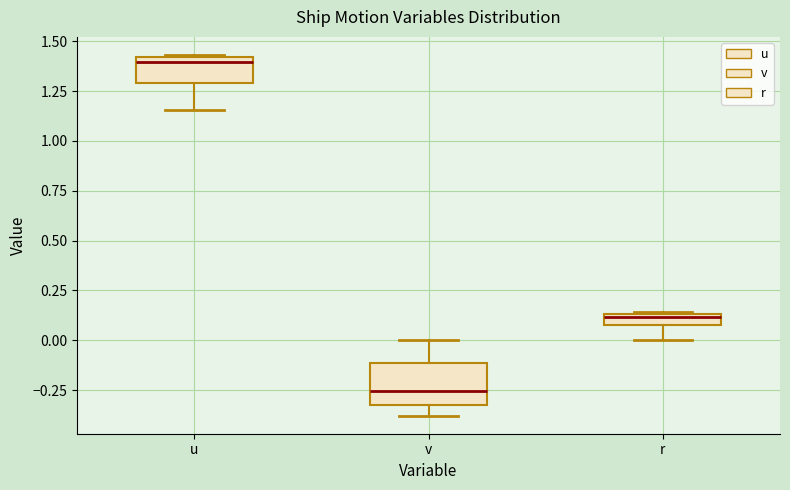

Which box is the tallest, from its lower edge to its upper edge?

v